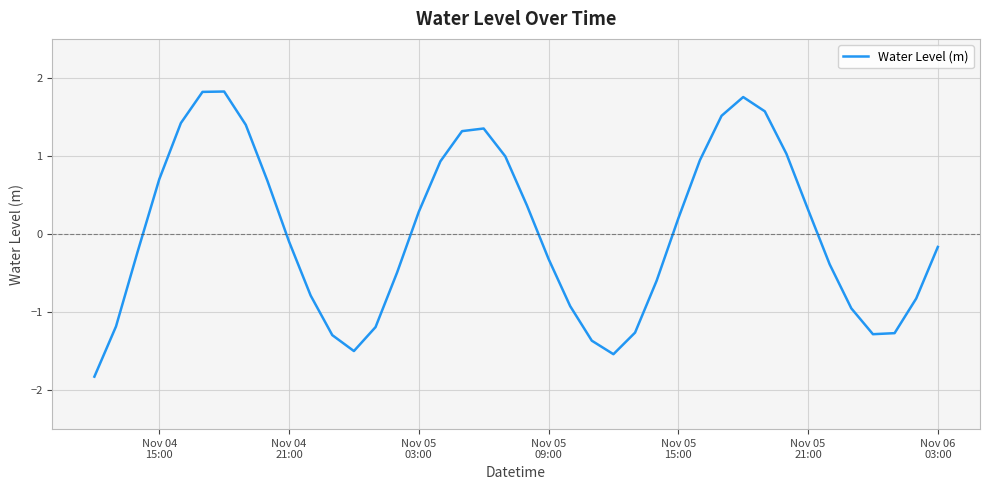

What is the greatest value displayed?

1.8